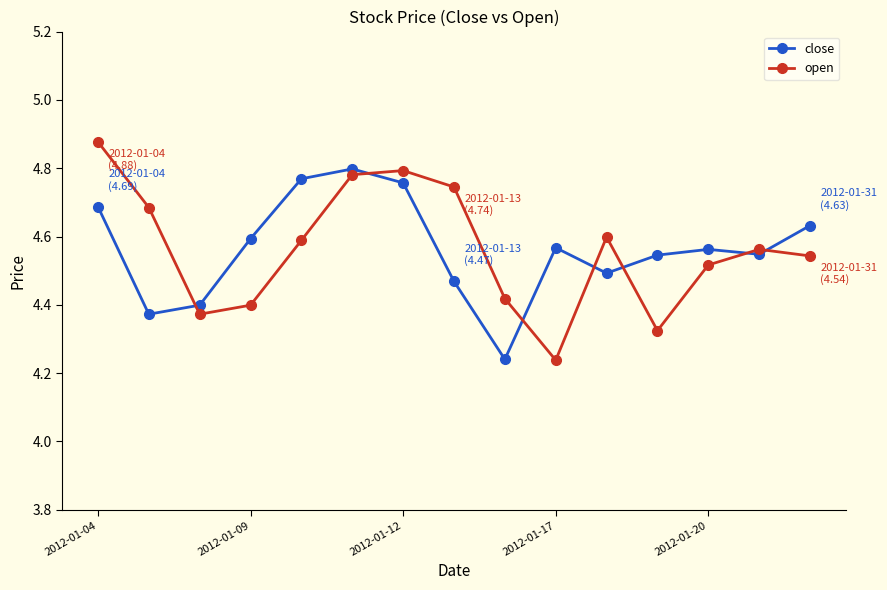

Which series has the largest range (max minus min)?

open